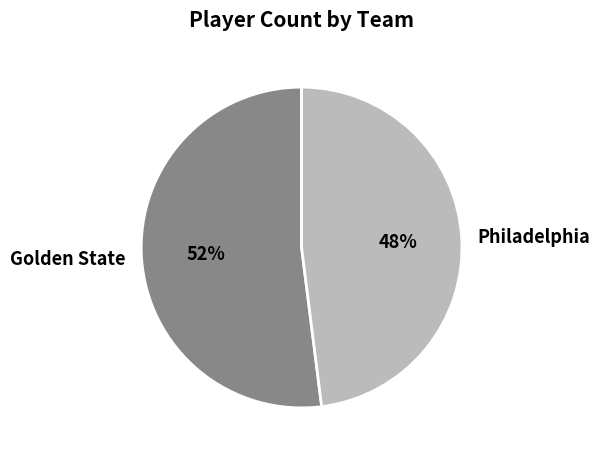

To the nearest percent, what portion does Golden State represent?

52%